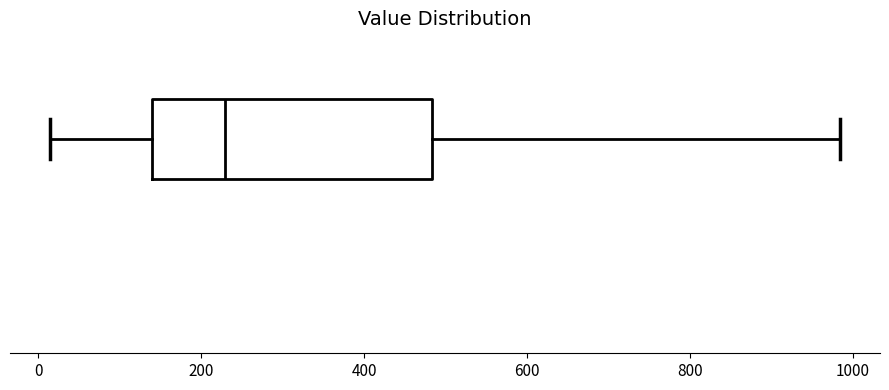

Where does the median line of the box sit on the x-axis? The values are not printed on the chart, so give them approximately, as read against the axis.

220